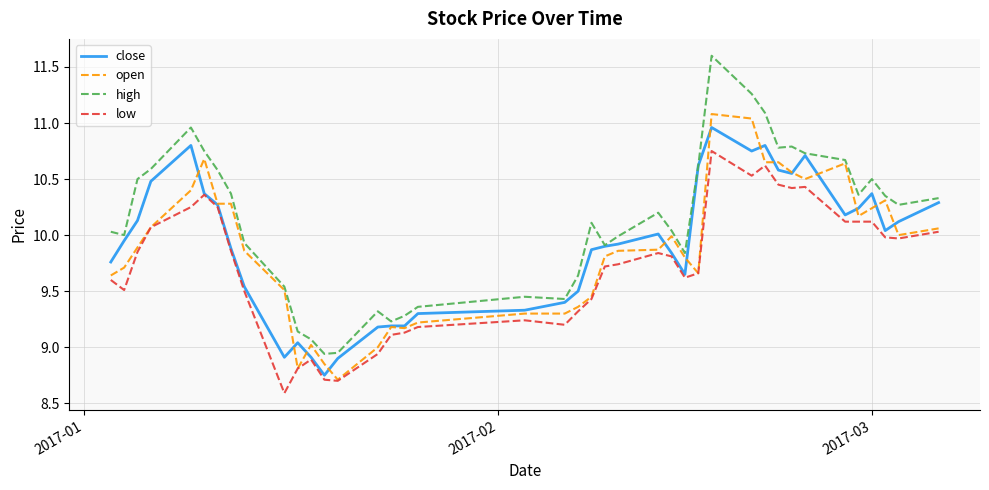

What are all the series names shown in the legend?

close, open, high, low